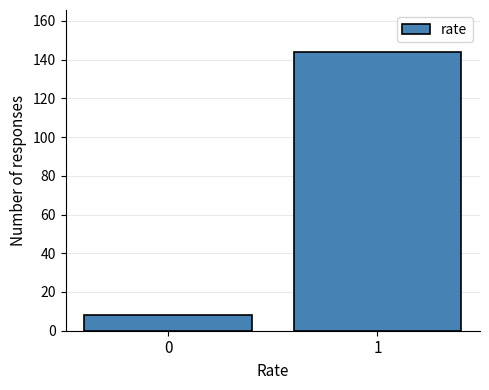

Reading left to right, what are all the values shown in this chart?

0=8	1=144